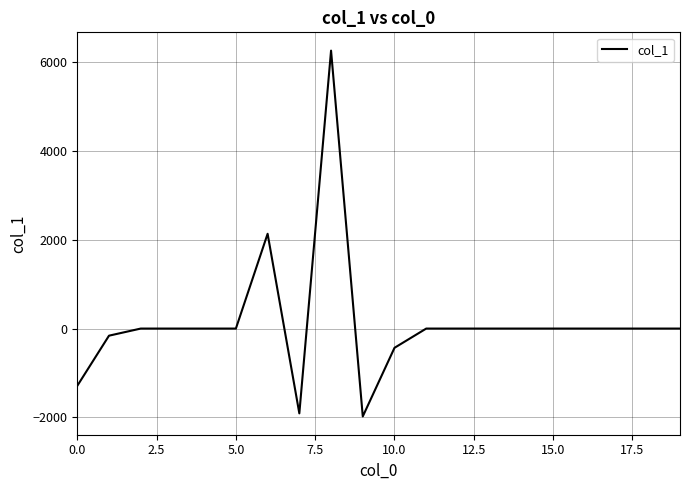

What is the greatest value displayed?

6254.8